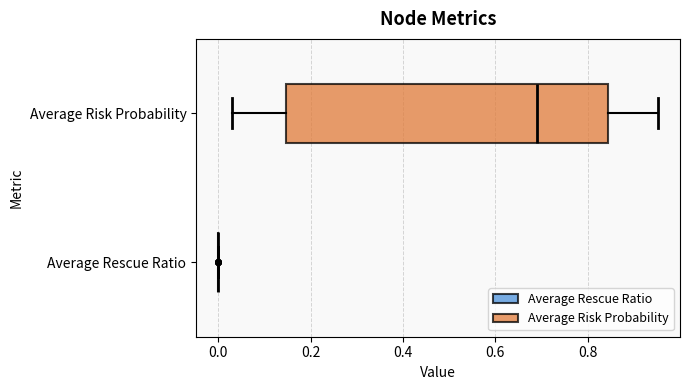

Which box is the widest, from its left edge to its right edge?

Average Risk Probability